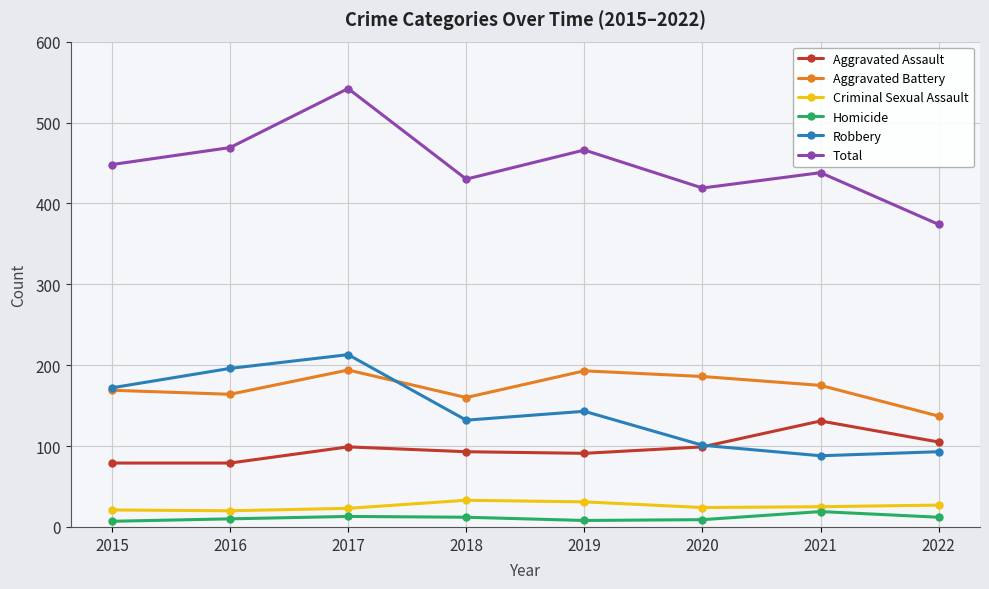

What is the difference between the maximum and minimum values in the Robbery series?

125